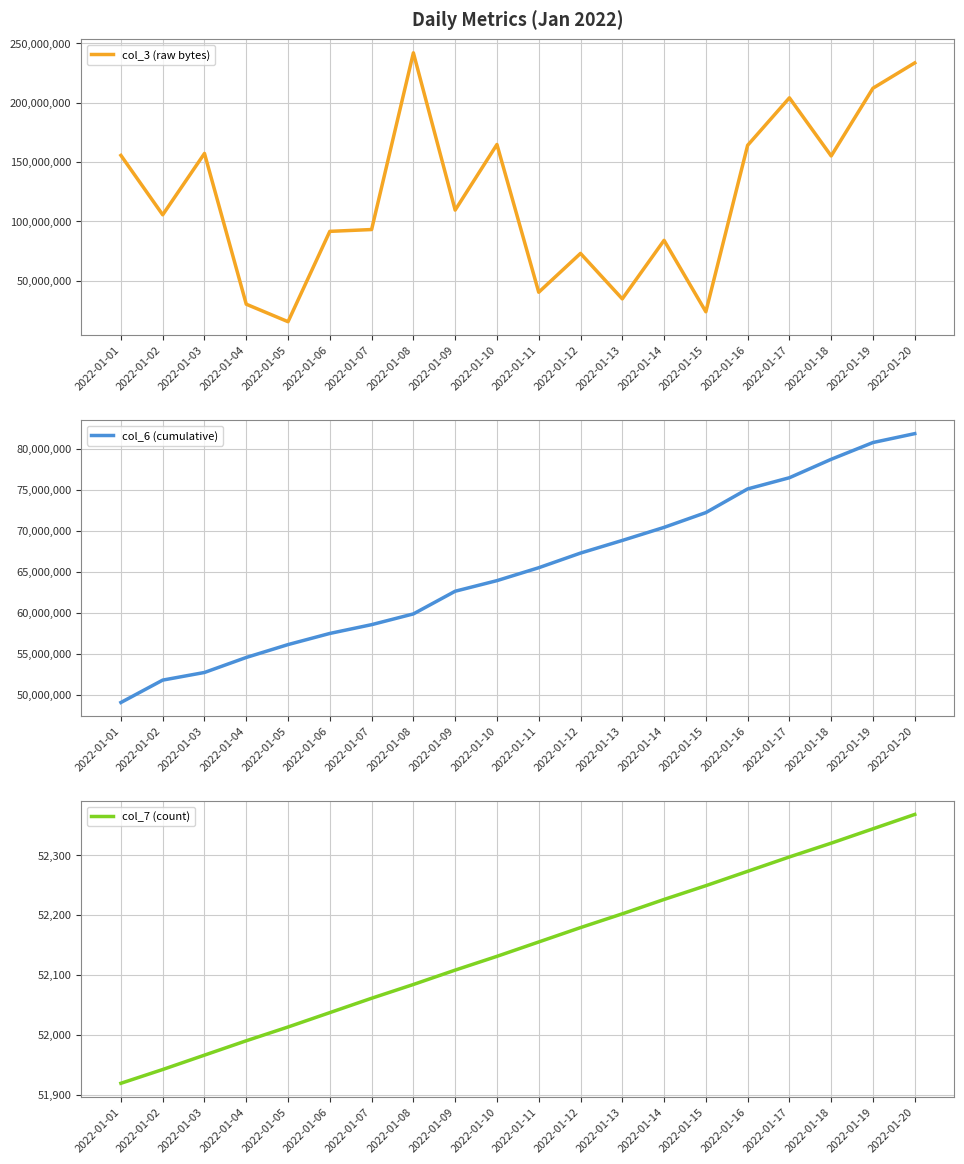

How many values in the col_3 (raw bytes) series exceed 109426552?

9